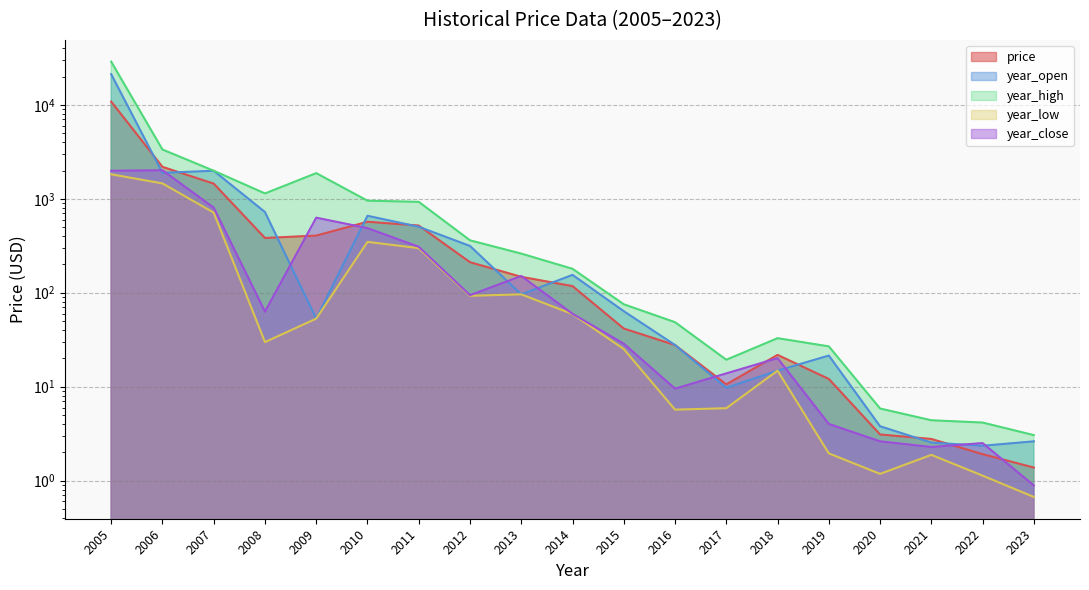

Between 2019 and 2009, which is larger?

2009